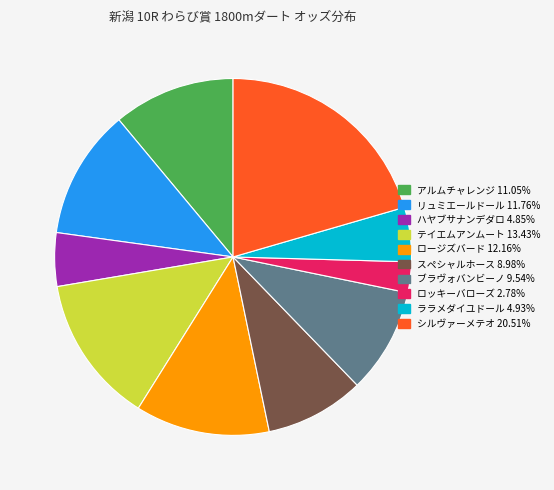

Which slice is the largest?

シルヴァーメテオ